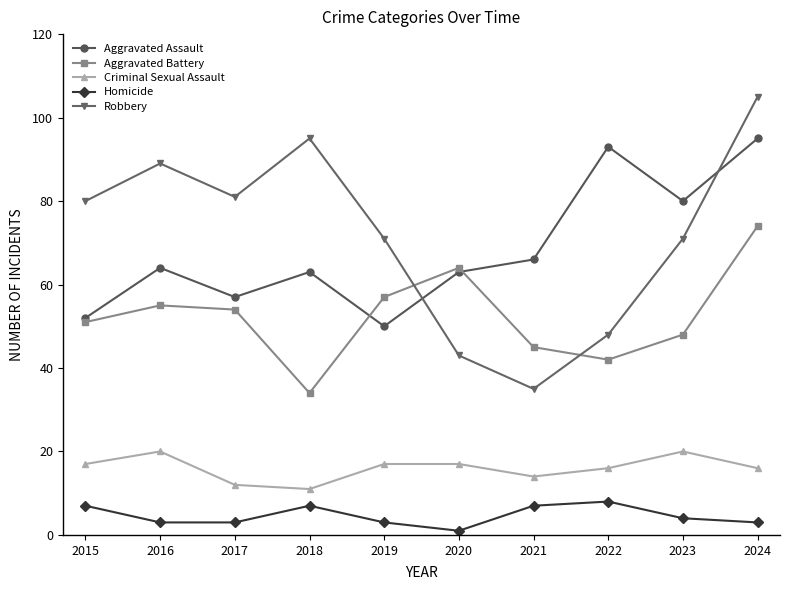

What is the value of the Aggravated Assault point at the 5th from the left?

50